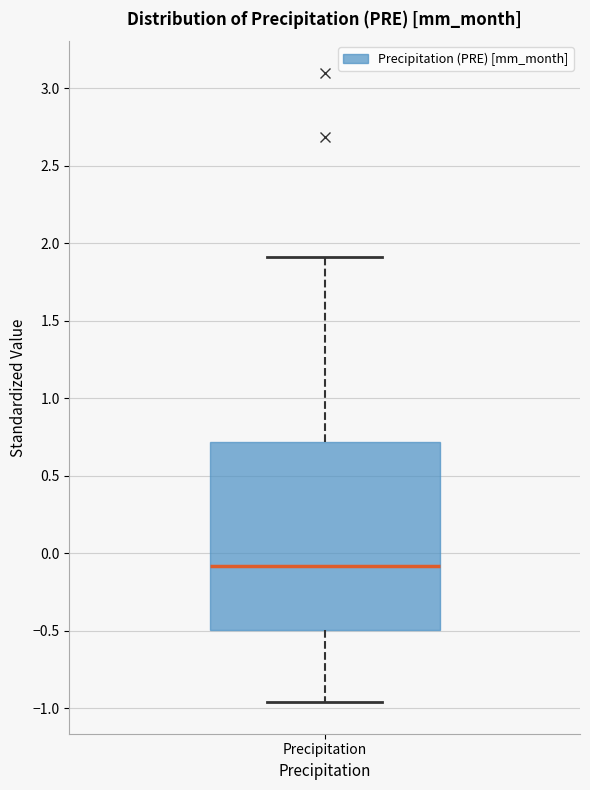

Transcribe this box plot: give where the median line is, the range the box spans, and where the two whiskers end, as read against the y-axis. The values are not printed on the chart, so give them approximately, as read against the axis.

median -0.10, box -0.50 to 0.70, whiskers -0.95 to 1.90